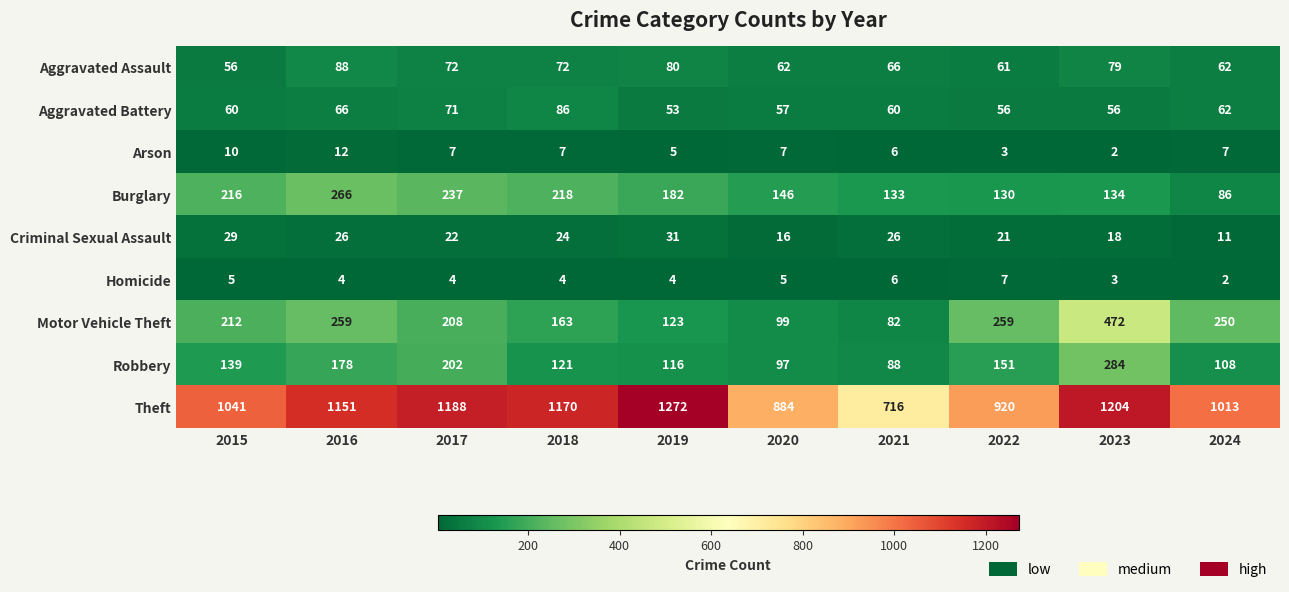

How many Criminal Sexual Assault values are between 18 and 26?

6